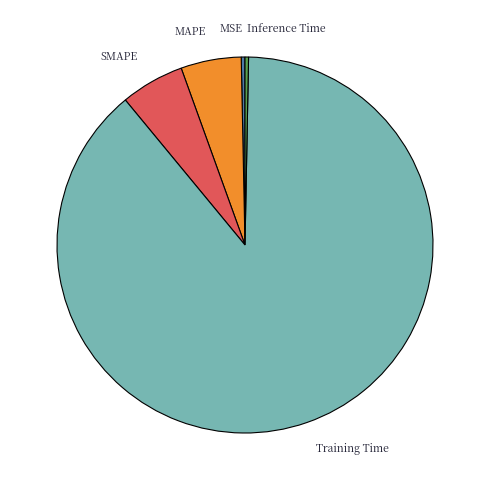

The SMAPE slice represents 5% of the pie. True or false?

True